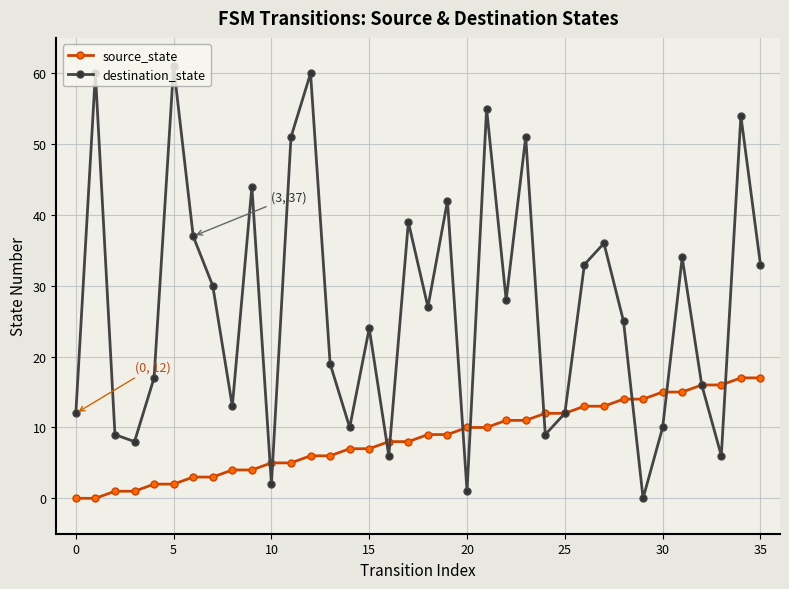

Which series has the largest range (max minus min)?

destination_state